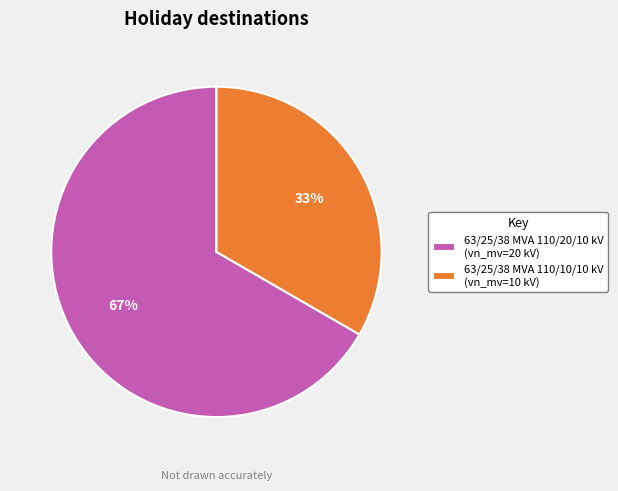

To the nearest percent, what is the average slice percentage?

50%